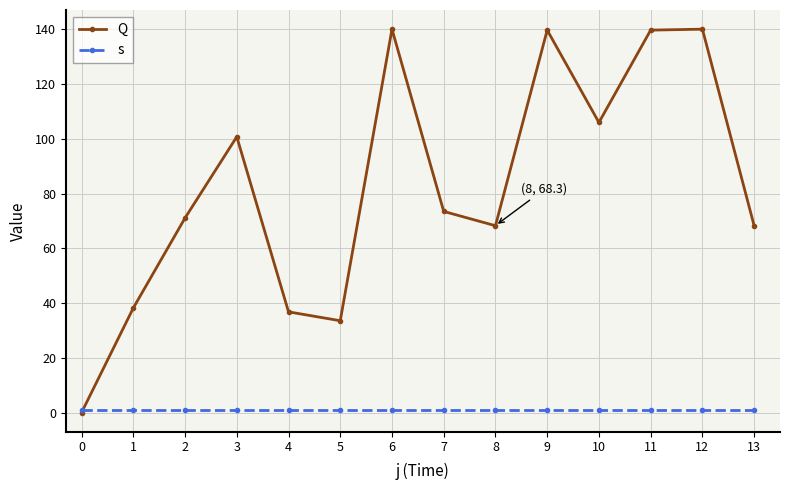

List the series in order of their overall mean, highest first.

Q, s